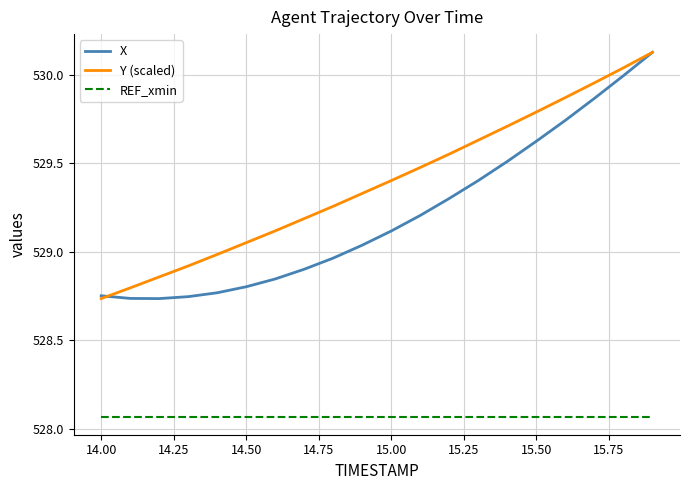

What are all the series names shown in the legend?

X, Y (scaled), REF_xmin